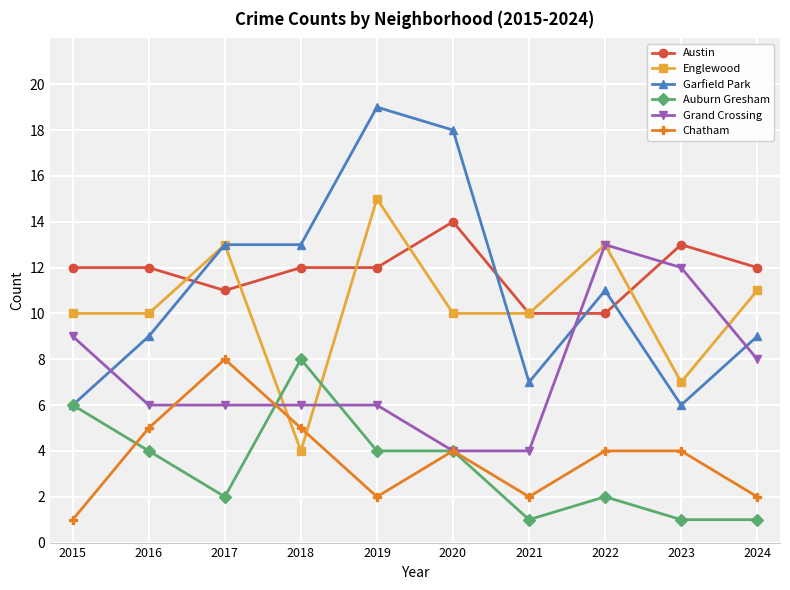

The value of Grand Crossing at 2016 is 6. True or false?

True